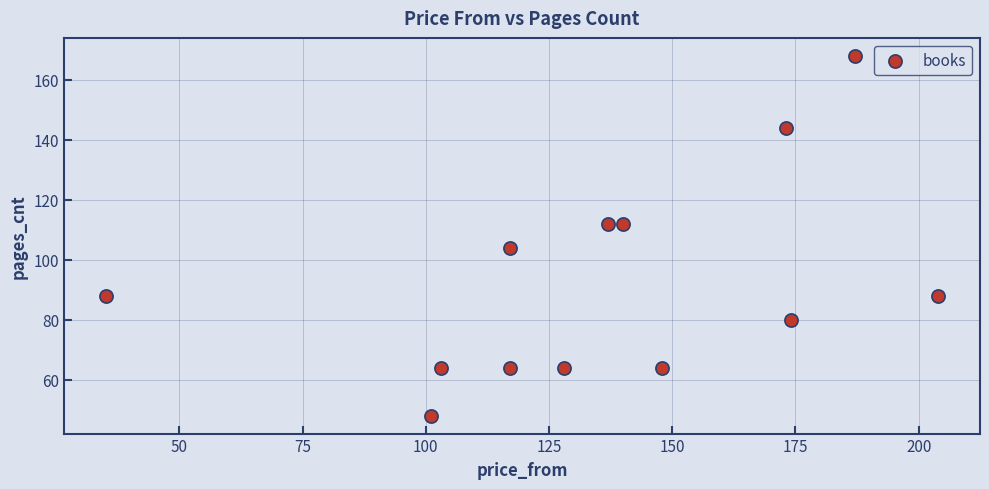

What is the range of X values (max minus min)?

169